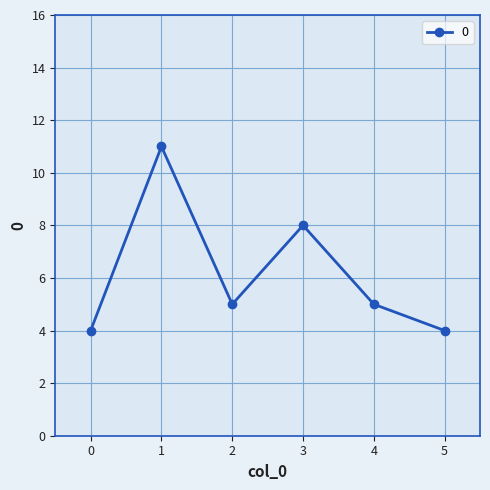

How many points are lower than both their immediate neighbors (excluding endpoints)?

1